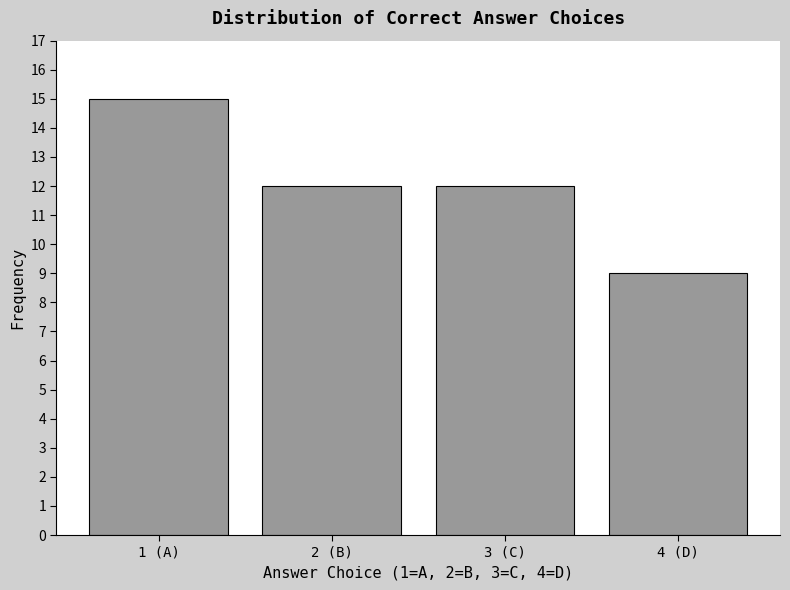

Reading left to right, what are all the values shown in this chart?

1 (A)=15	2 (B)=12	3 (C)=12	4 (D)=9